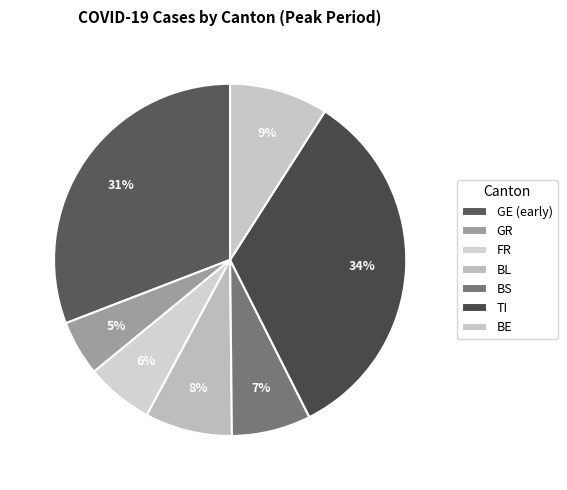

How many slices are in this pie chart?

7